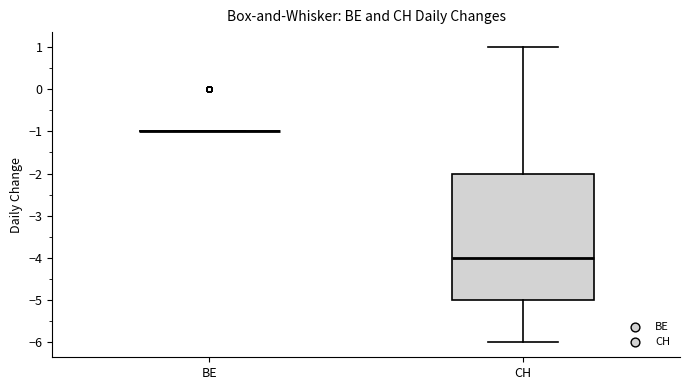

Reading left to right, transcribe this box plot: for each box, give where its median line is, the range the box spans, and where its two whiskers end, as read against the y-axis. The values are not printed on the chart, so give them approximately, as read against the axis.

BE: box collapsed to a line at -1, whiskers -1 to -1
CH: median -4, box -5 to -2, whiskers -6 to 1